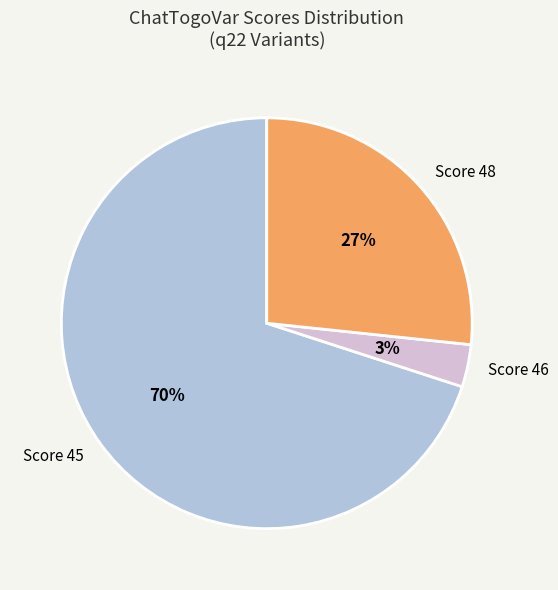

Which category has the biggest portion of the pie?

Score 45